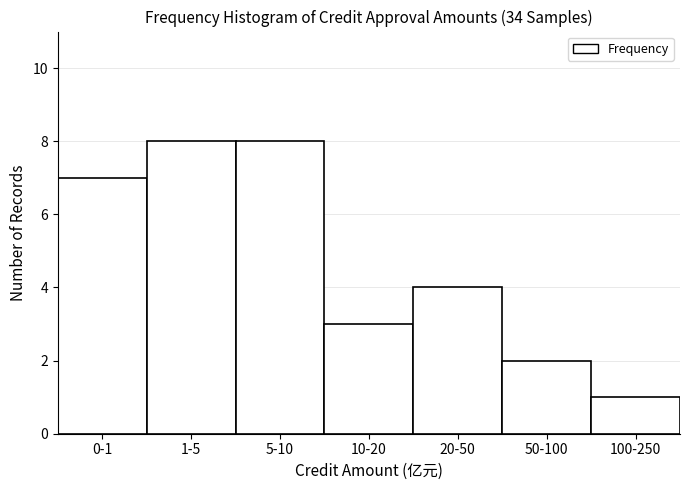

Reading left to right, what are all the values shown in this chart?

0-1=7	1-5=8	5-10=8	10-20=3	20-50=4	50-100=2	100-250=1